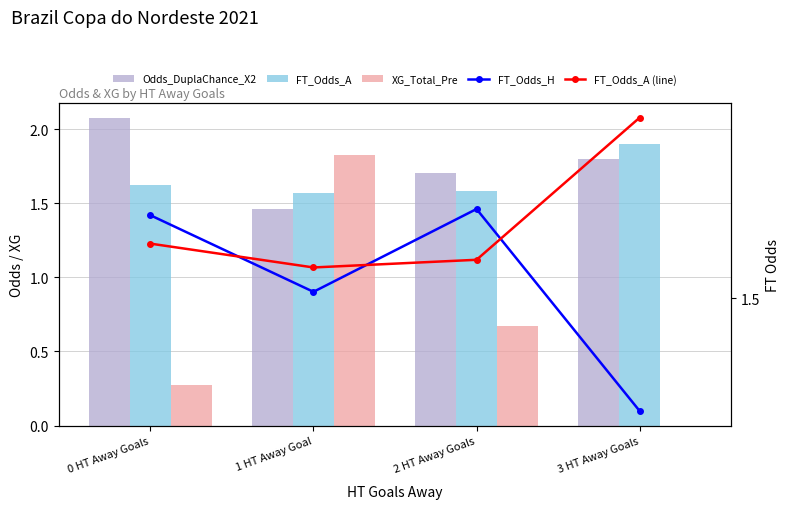

What value does the FT_Odds_H series have at 1 HT Away Goal?

1.5